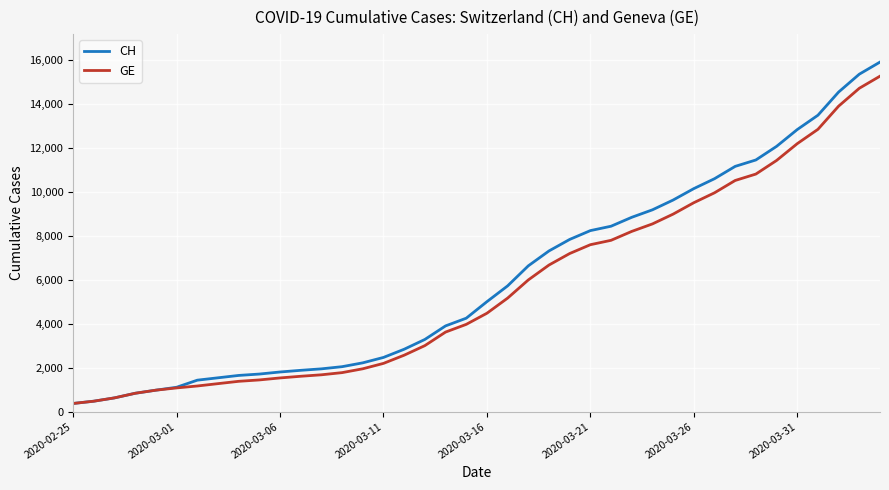

How many lines are shown in the chart?

2